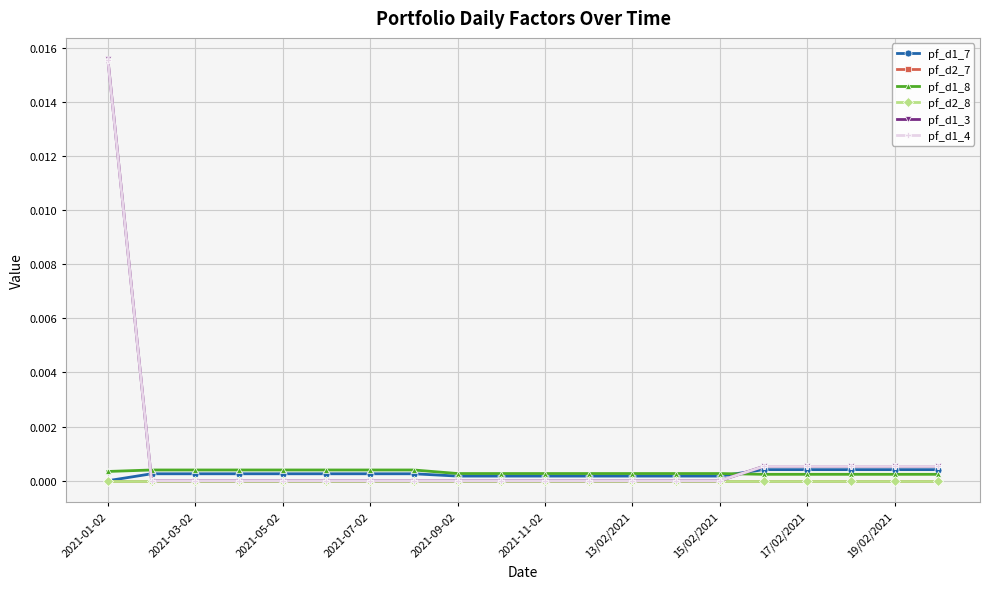

How many lines are shown in the chart?

6